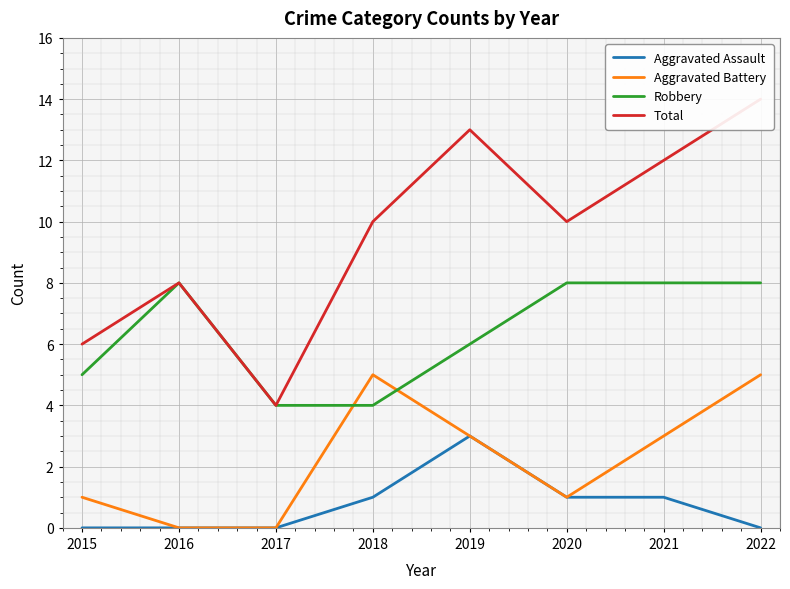

Rank the series by their average value, from lowest to highest.

Aggravated Assault, Aggravated Battery, Robbery, Total